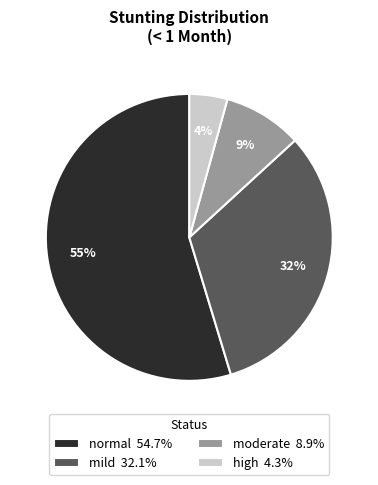

To the nearest percent, what percentage of the pie is normal?

55%